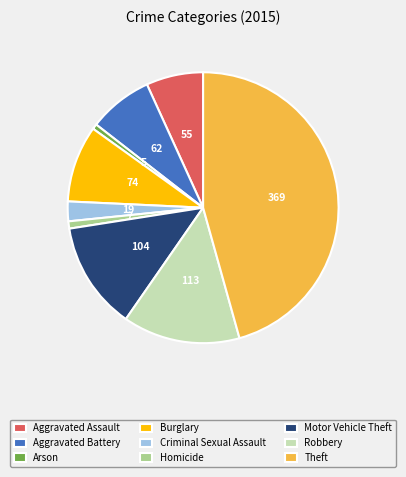

What is the ratio of the value at Robbery to the value at Arson?

22.6